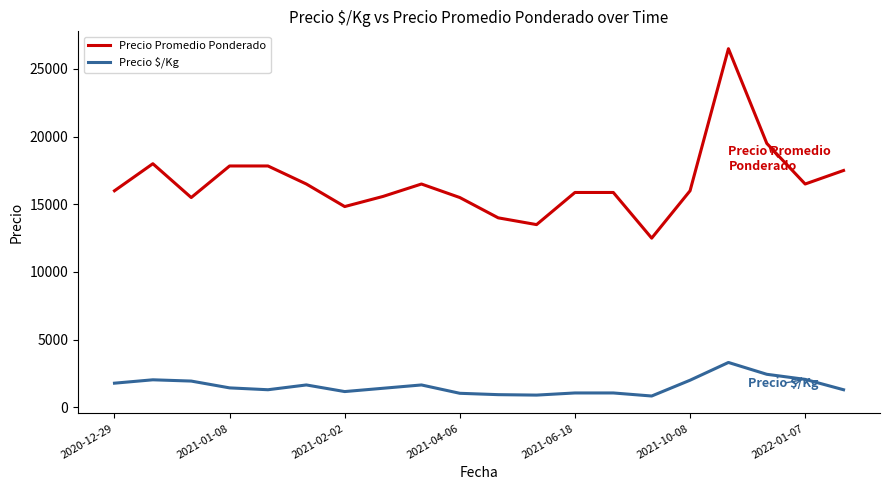

How many lines are shown in the chart?

2